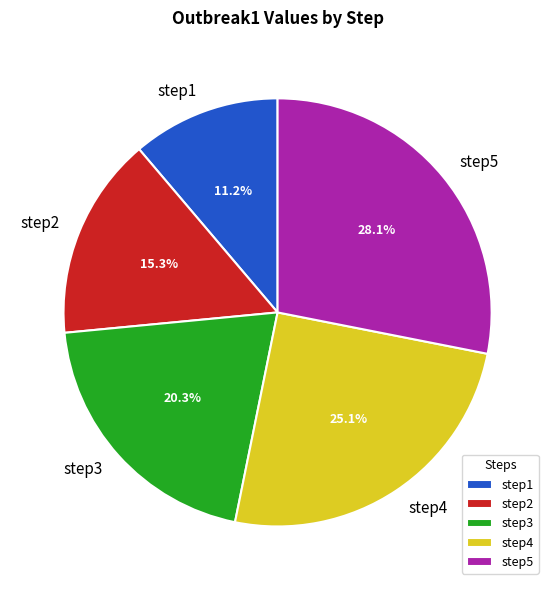

To the nearest percent, what is the average slice percentage?

20%